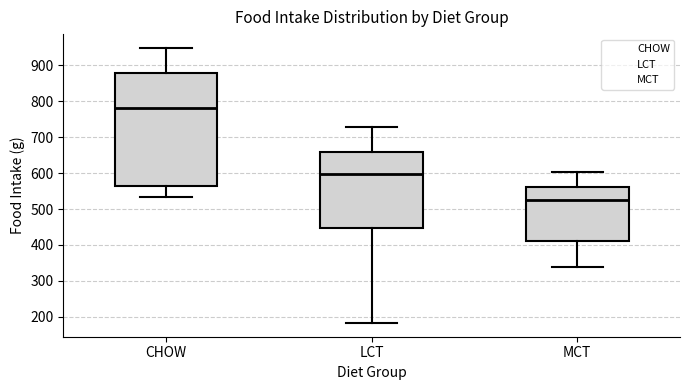

Which box's median line is the highest?

CHOW